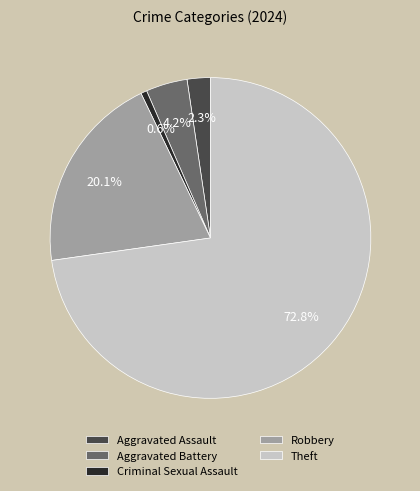

How many slices are in this pie chart?

5